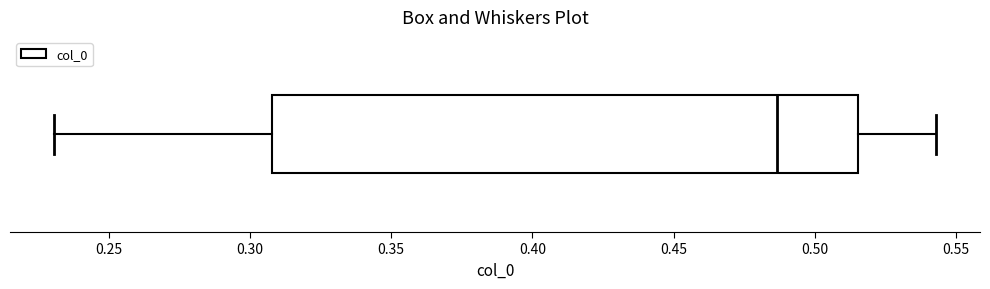

Read this box plot against the x-axis: the position of the median line, the range covered by the box, and the ends of both whiskers. The values are not printed on the chart, so give them approximately, as read against the axis.

median 0.485, box 0.310 to 0.515, whiskers 0.230 to 0.545